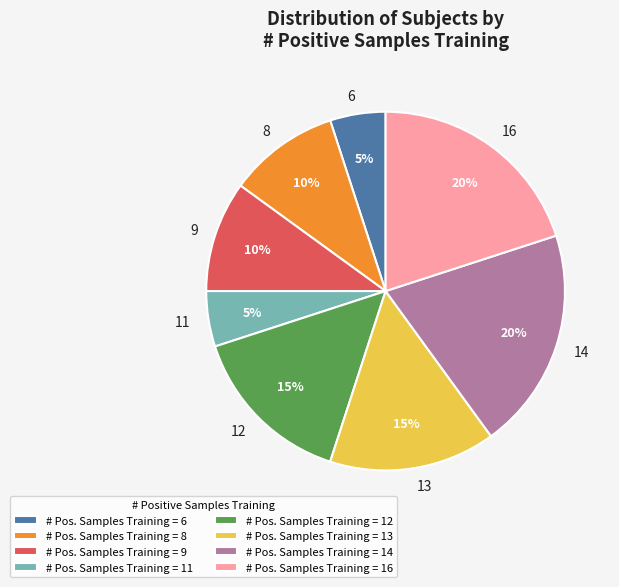

How many segments does this pie chart have?

8